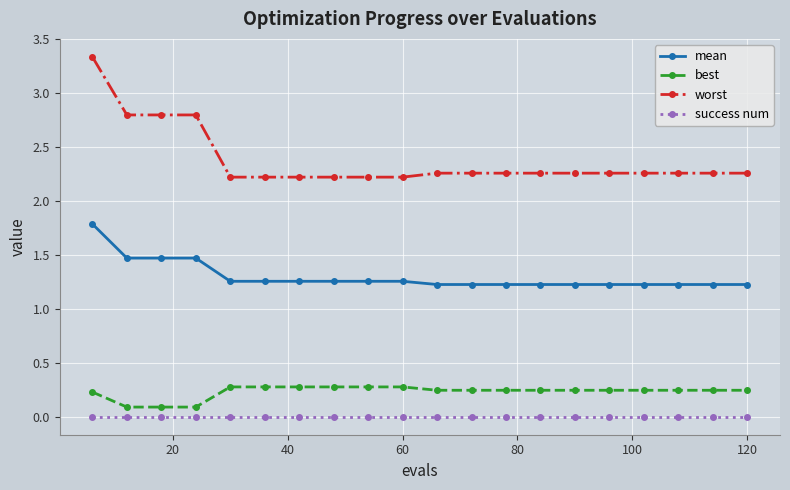

What is the difference between the second highest and second lowest values in the worst series?

0.6